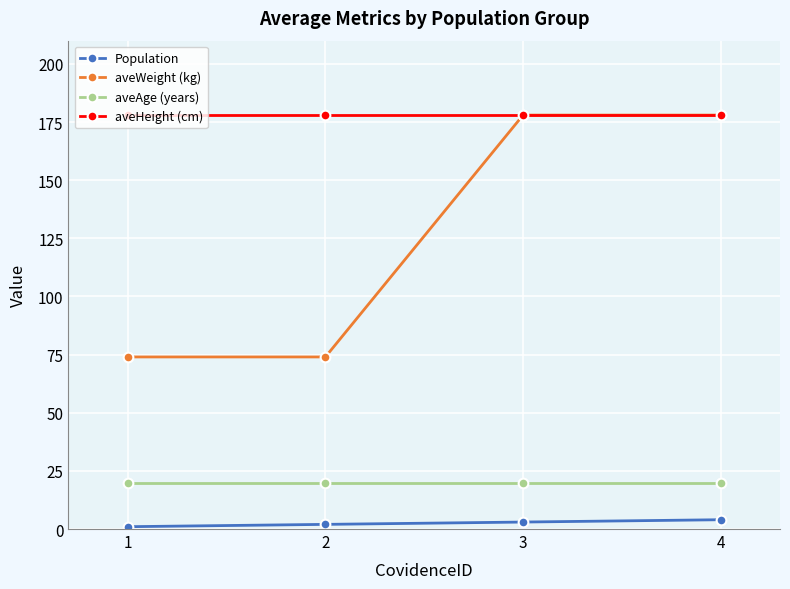

Reading left to right, list all the values displayed in this chart.

Population: 1	2	3	4
aveWeight (kg): 74	74	178	178
aveAge (years): 20	20	20	20
aveHeight (cm): 178	178	178	178